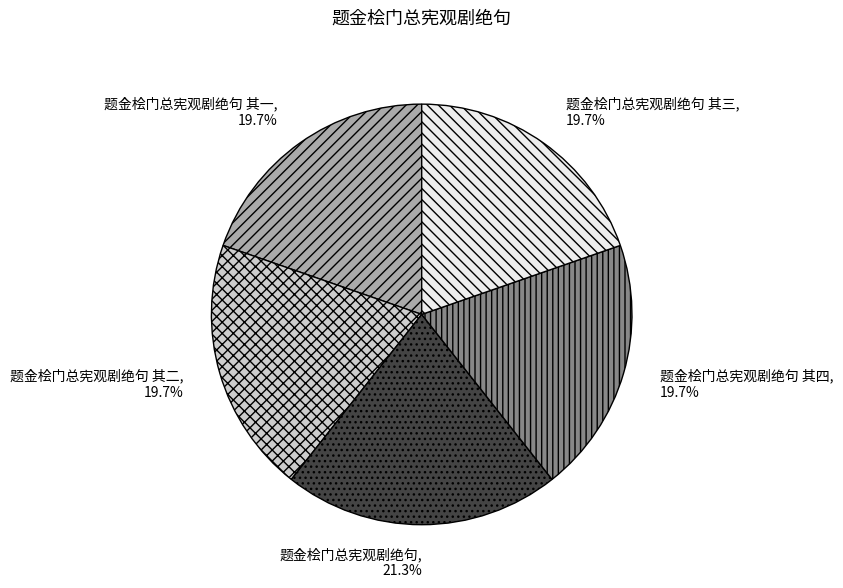

To the nearest percent, what portion does 题金桧门总宪观剧绝句 其一 represent?

20%